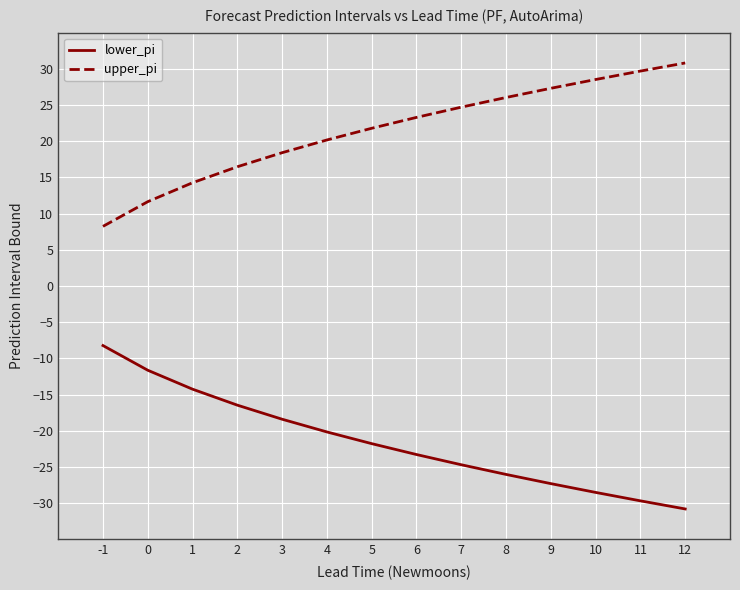

What is the difference between the maximum and minimum values in the lower_pi series?

22.6